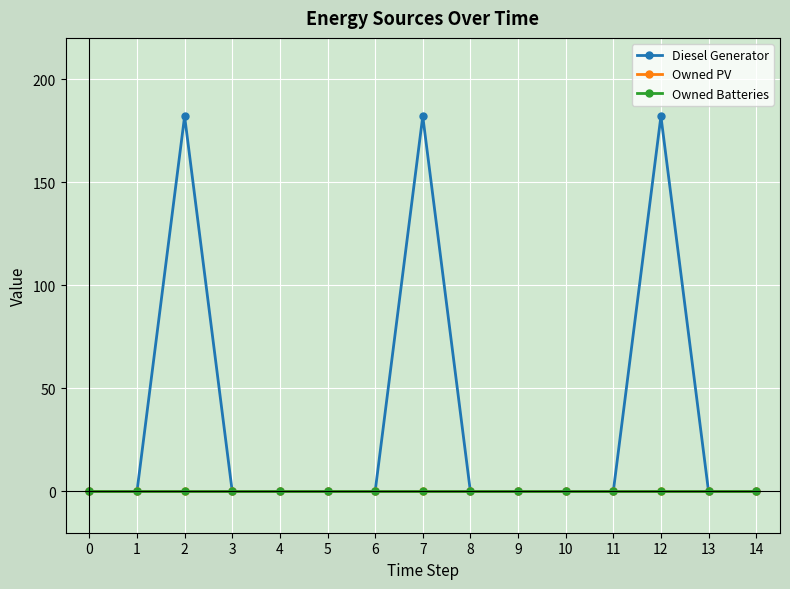

Reading left to right, what are all the values shown in this chart?

Diesel Generator: 0=0	1=0	2=182	3=0	4=0	5=0	6=0	7=182	8=0	9=0	10=0	11=0	12=182	13=0	14=0
Owned PV: 0=0	1=0	2=0	3=0	4=0	5=0	6=0	7=0	8=0	9=0	10=0	11=0	12=0	13=0	14=0
Owned Batteries: 0=0	1=0	2=0	3=0	4=0	5=0	6=0	7=0	8=0	9=0	10=0	11=0	12=0	13=0	14=0